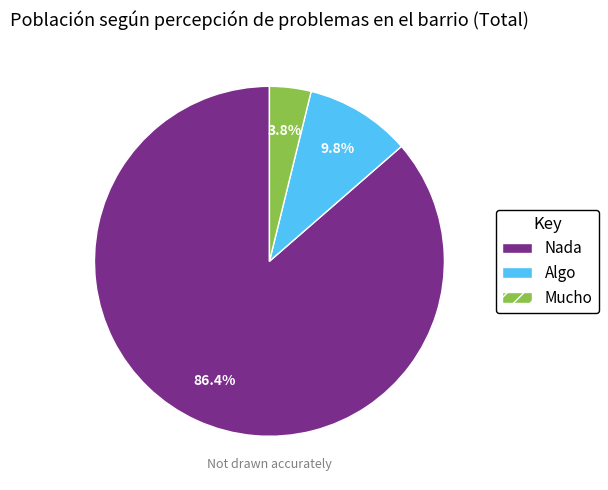

What percentage is the Mucho slice, to the nearest percent?

4%